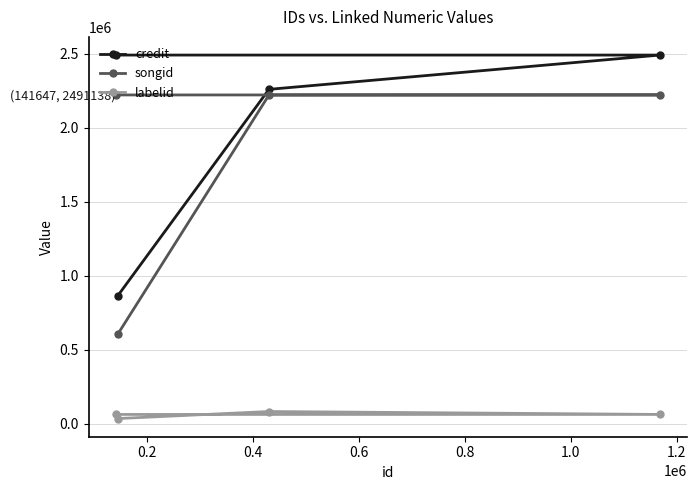

At how many categories does at least one series exceed 2001249?

3